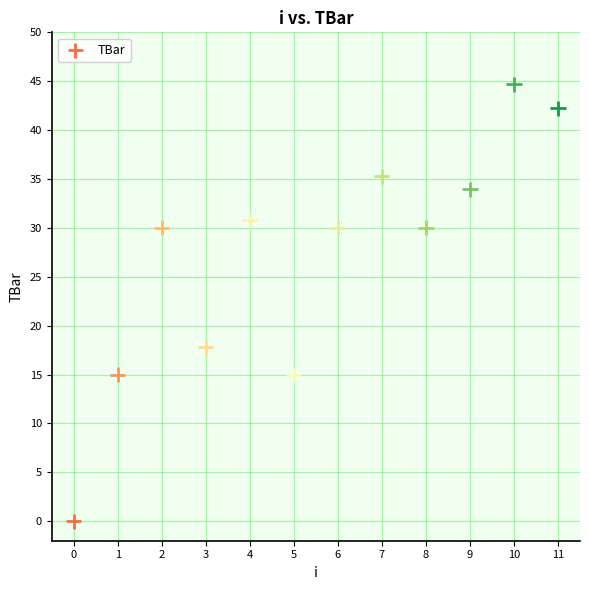

What Y value in the scatter plot is closest to 22?

17.8